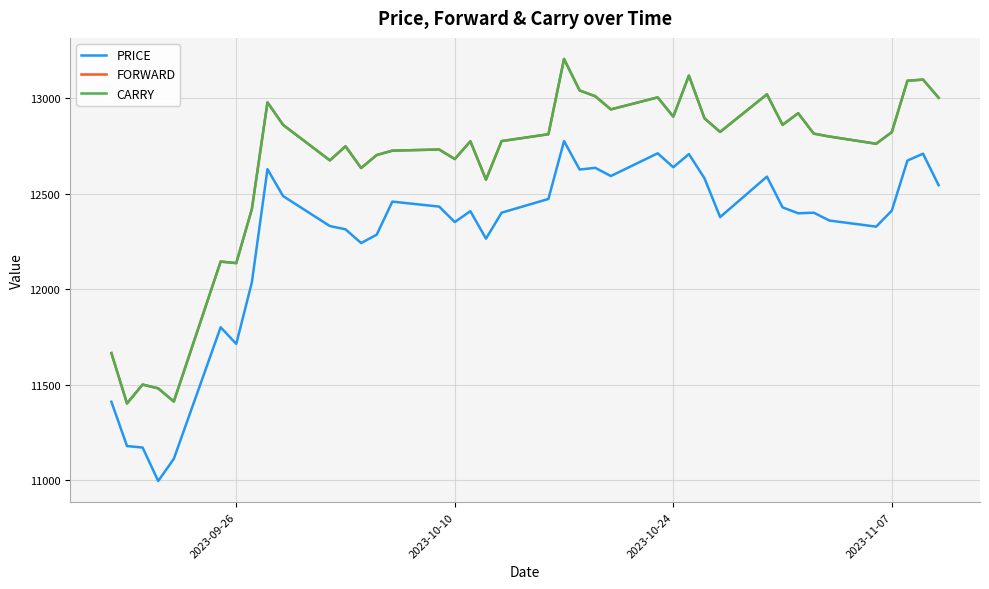

Is this an area chart (filled region under the line)?

No